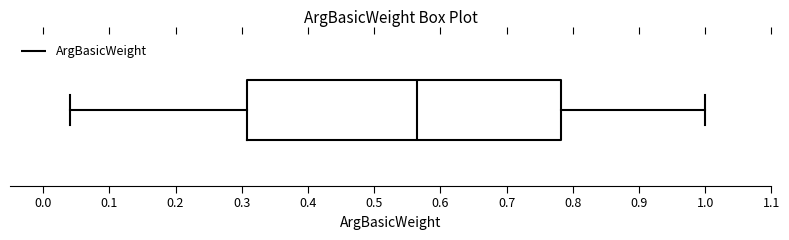

Where does the left whisker of the box end on the x-axis? The values are not printed on the chart, so give them approximately, as read against the axis.

0.04